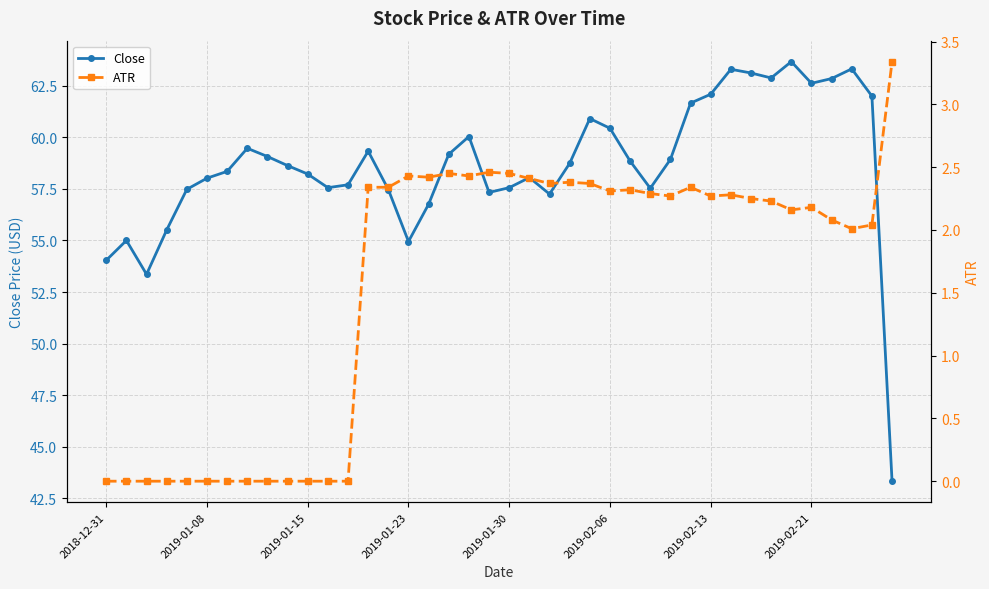

True or false: ATR and Close cross at least once.

False